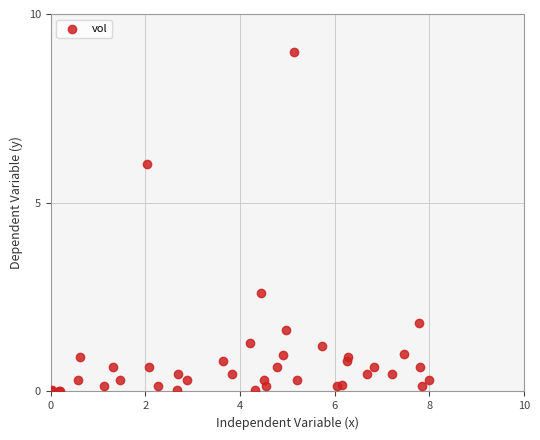

What Y value in the scatter plot is closest to 4?

2.6